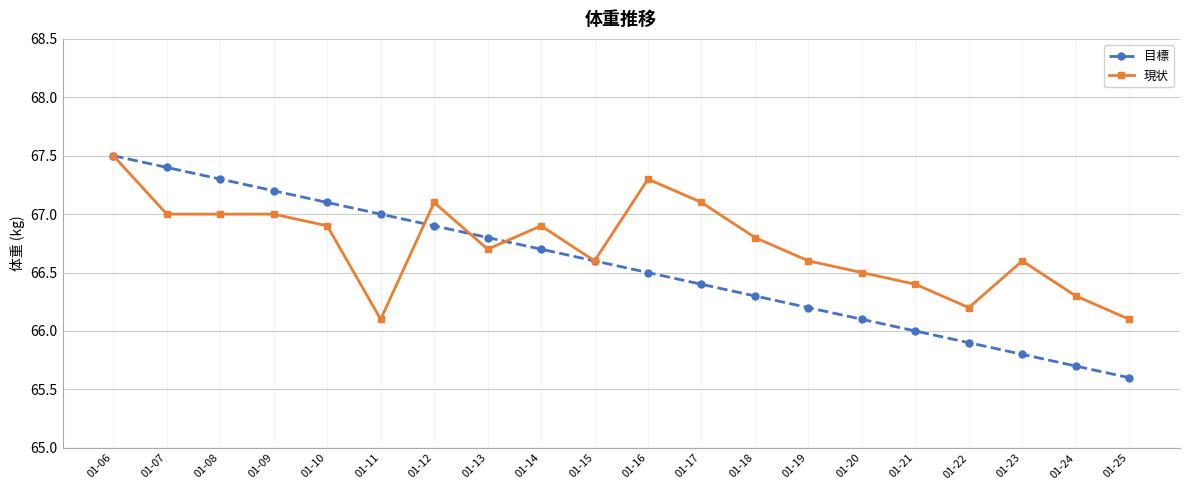

What is the difference between the 現状 values at 01-12 and 01-22?

0.9